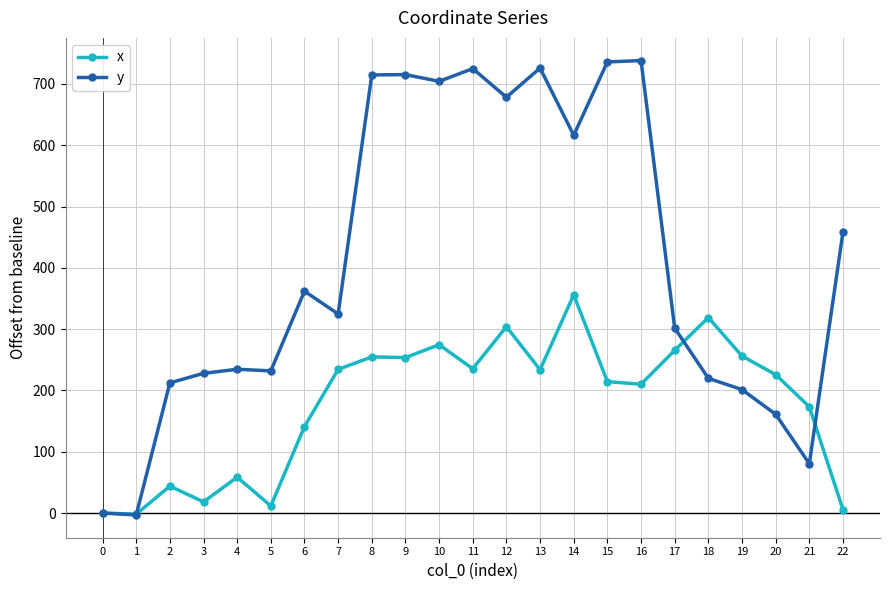

How many data points in x are less than 225?

11